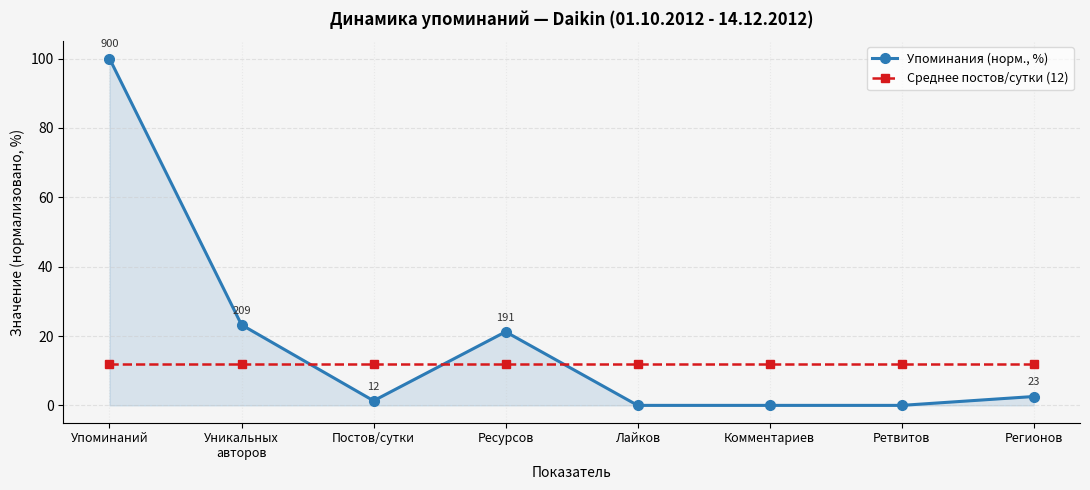

Read the Упоминания (норм., %) value at Упоминаний.

100.0